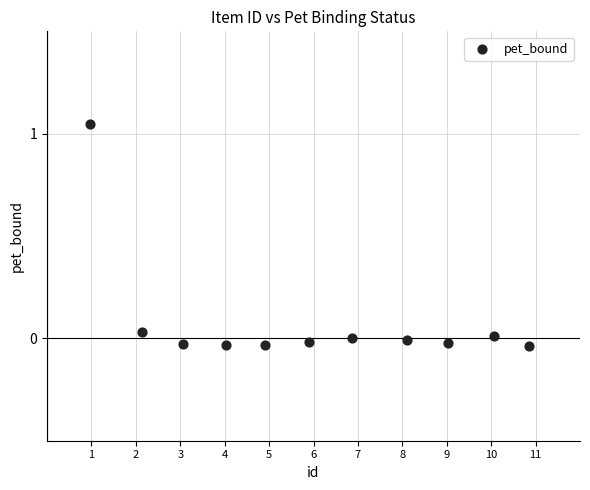

What is the range of X values (max minus min)?

9.9